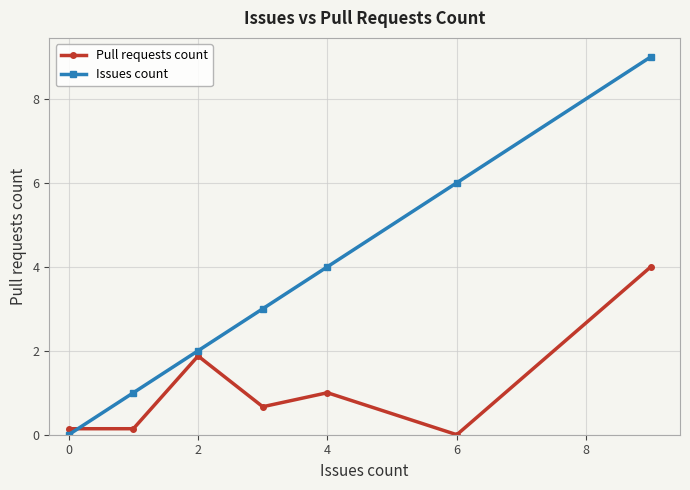

At how many categories does at least one series exceed 5?

2